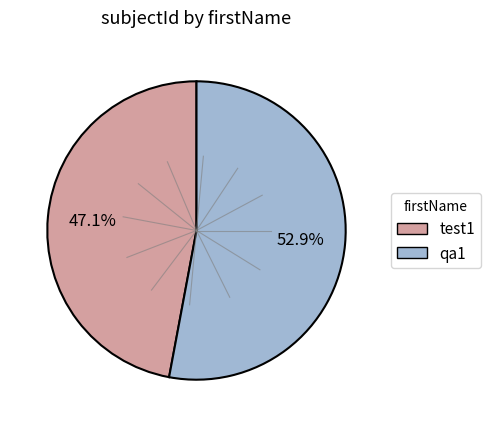

Is test1 the majority of the pie?

No